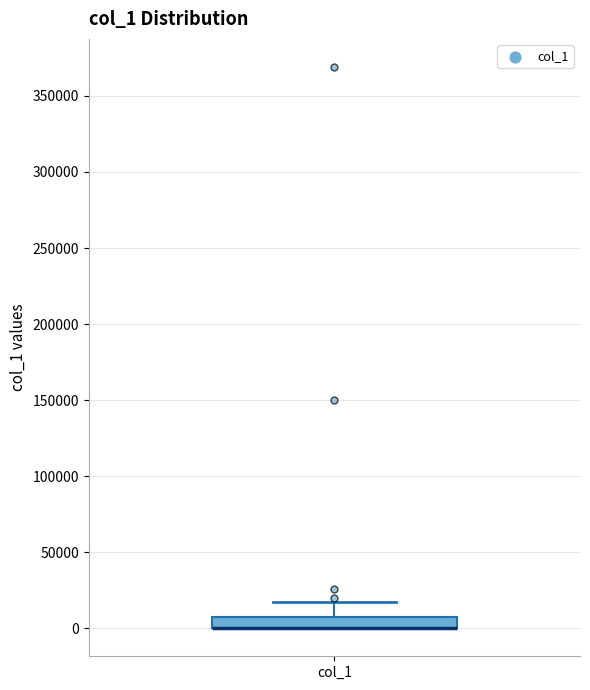

Transcribe this box plot: give where the median line is, the range the box spans, and where the two whiskers end, as read against the y-axis. The values are not printed on the chart, so give them approximately, as read against the axis.

median 0 (drawn on the box's lower edge), box 0 to 10000, whiskers 0 to 15000